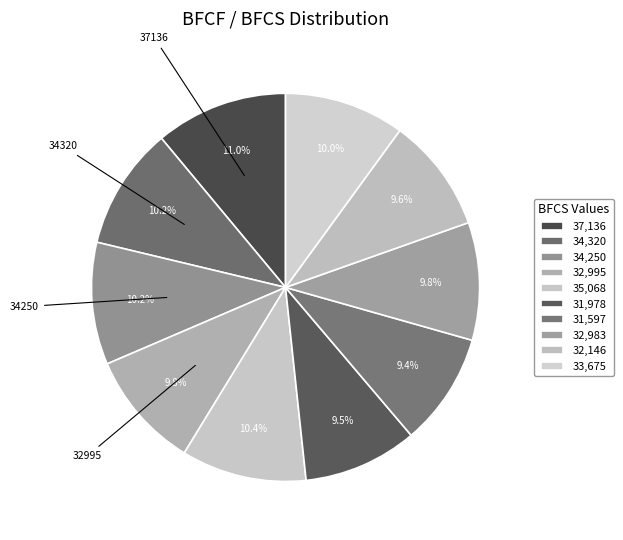

Count the number of slices in the pie.

10